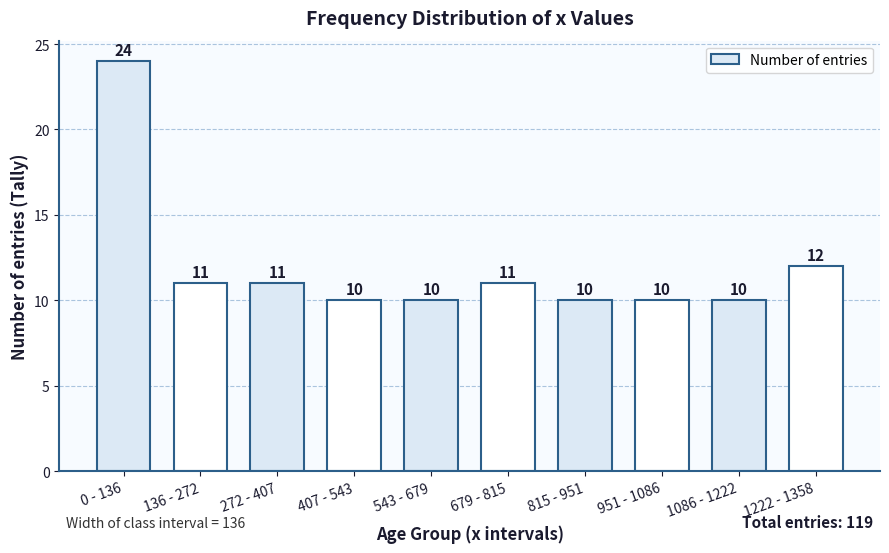

Reading left to right, what are all the values shown in this chart?

0 - 136=24	136 - 272=11	272 - 407=11	407 - 543=10	543 - 679=10	679 - 815=11	815 - 951=10	951 - 1086=10	1086 - 1222=10	1222 - 1358=12